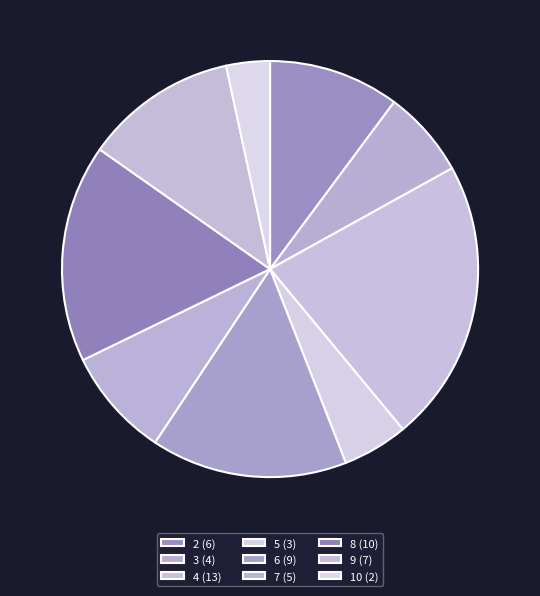

What is the change in value from 2 to 9?

+1